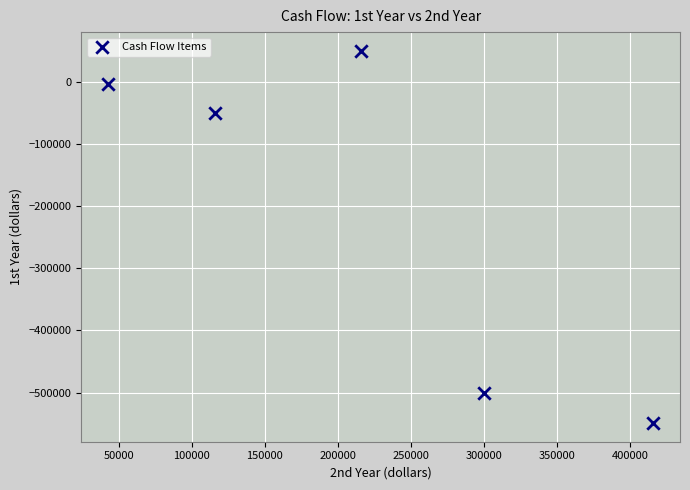

What is the range of Y values (max minus min)?

600000.0